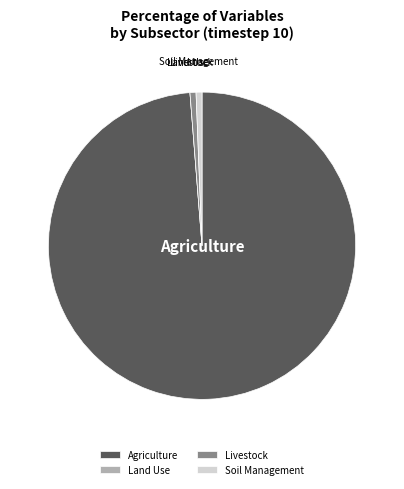

Does Livestock represent more than half of the total?

No